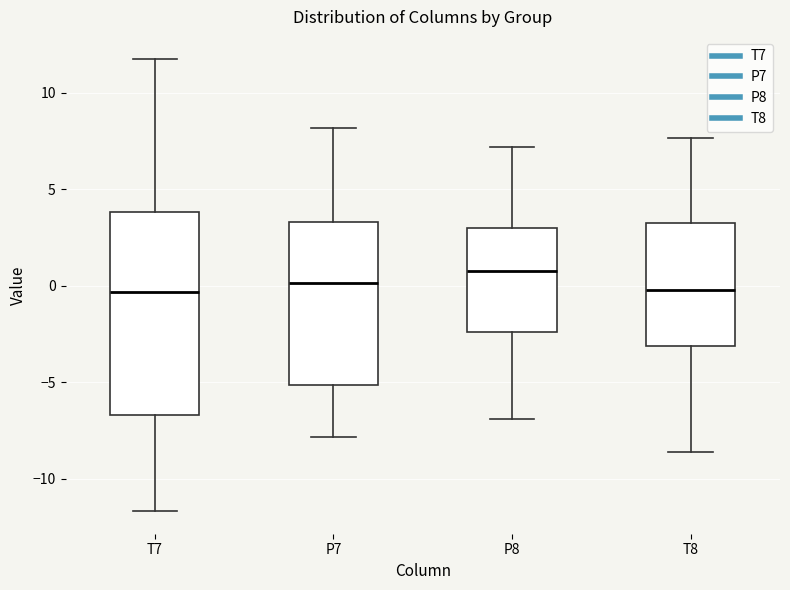

Reading left to right, transcribe this box plot: for each box, give where its median line is, the range the box spans, and where its two whiskers end, as read against the y-axis. The values are not printed on the chart, so give them approximately, as read against the axis.

T7: median -0.5, box -6.5 to 4.0, whiskers -11.5 to 11.5
P7: median 0.0, box -5.0 to 3.5, whiskers -8.0 to 8.0
P8: median 1.0, box -2.5 to 3.0, whiskers -7.0 to 7.0
T8: median 0.0, box -3.0 to 3.0, whiskers -8.5 to 7.5